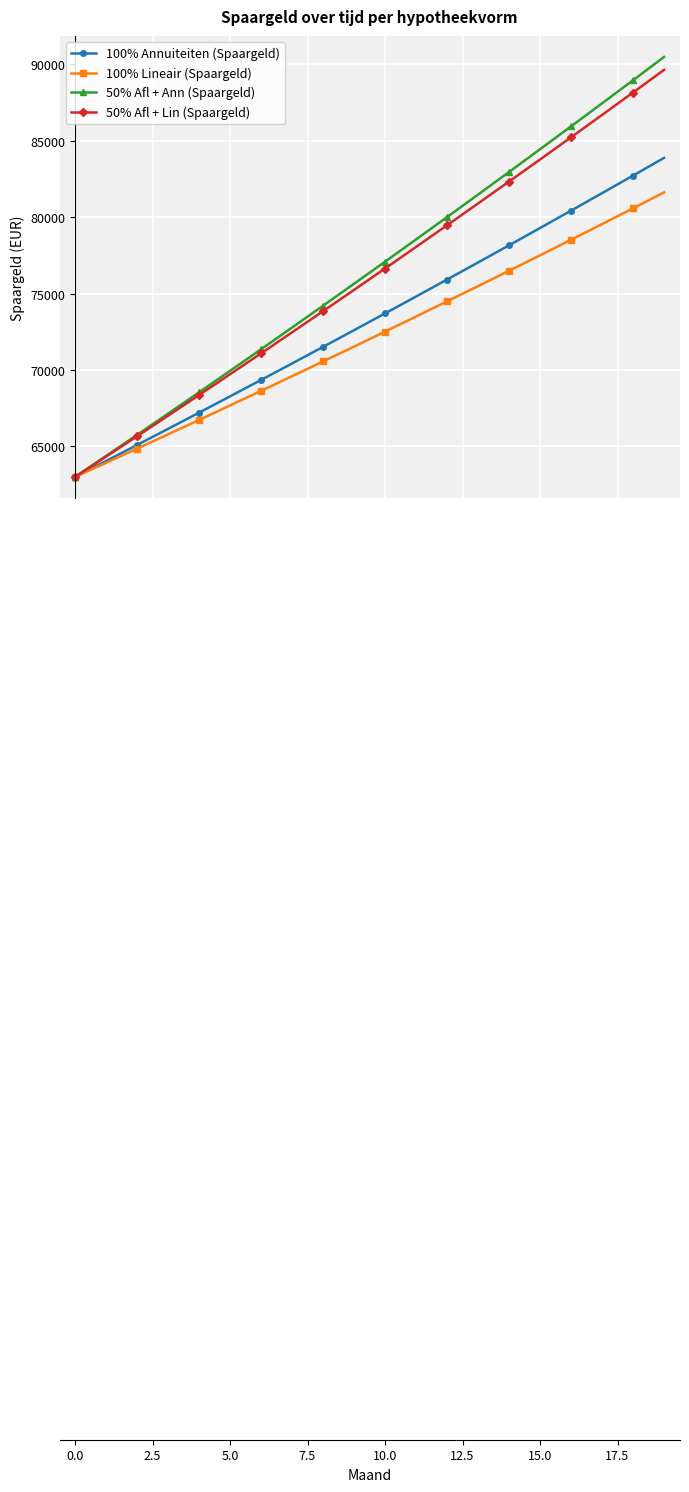

Which series has the widest spread of values?

50% Afl + Ann (Spaargeld)